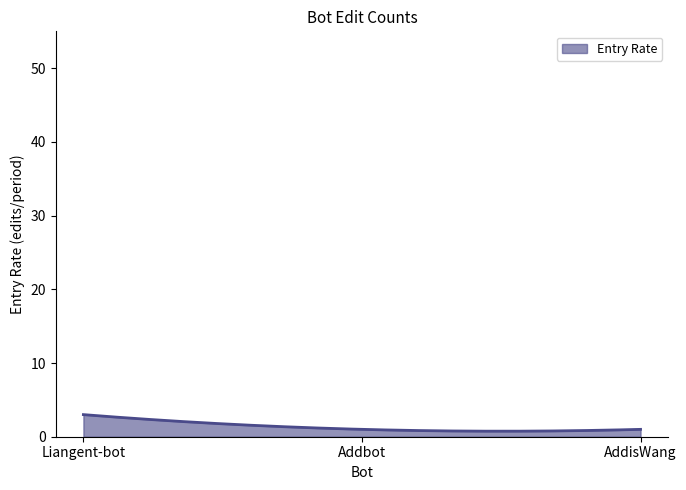

What is the greatest value displayed?

3.0